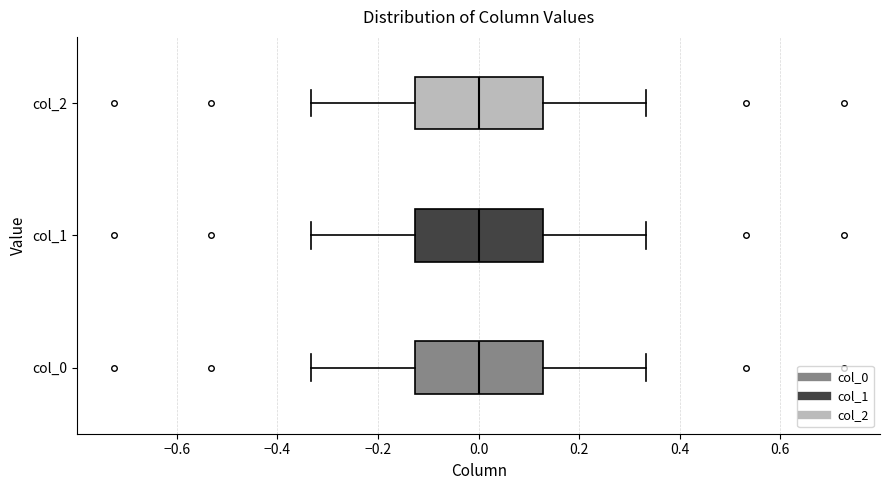

Reading bottom to top, transcribe this box plot: for each box, give where its median line is, the range the box spans, and where its two whiskers end, as read against the x-axis. The values are not printed on the chart, so give them approximately, as read against the axis.

col_0: median 0.00, box -0.12 to 0.12, whiskers -0.34 to 0.34
col_1: median 0.00, box -0.12 to 0.12, whiskers -0.34 to 0.34
col_2: median 0.00, box -0.12 to 0.12, whiskers -0.34 to 0.34